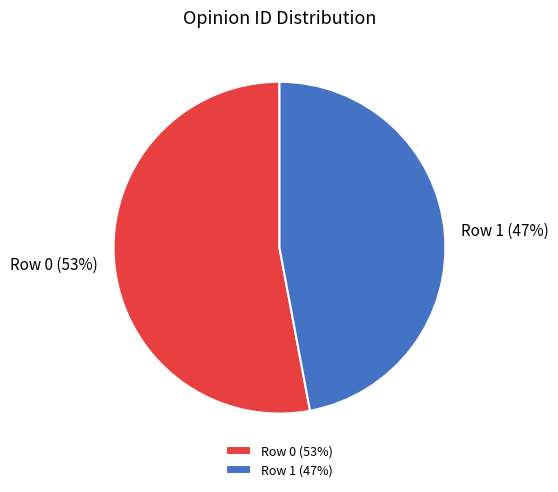

Is there any slice that represents more than half of the pie?

Yes